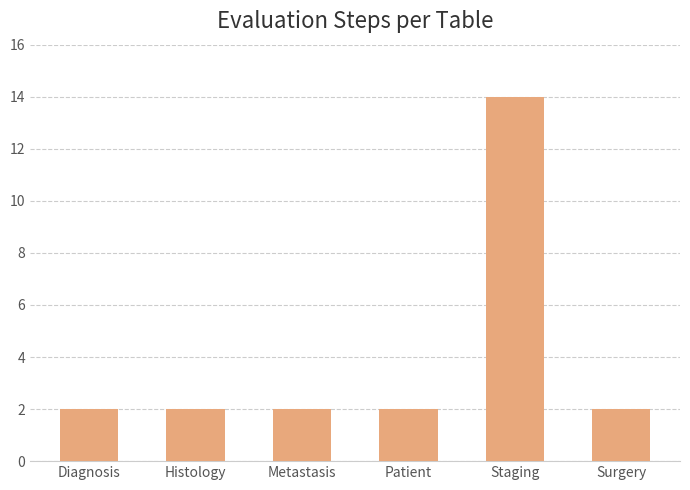

What is the smallest value displayed?

2